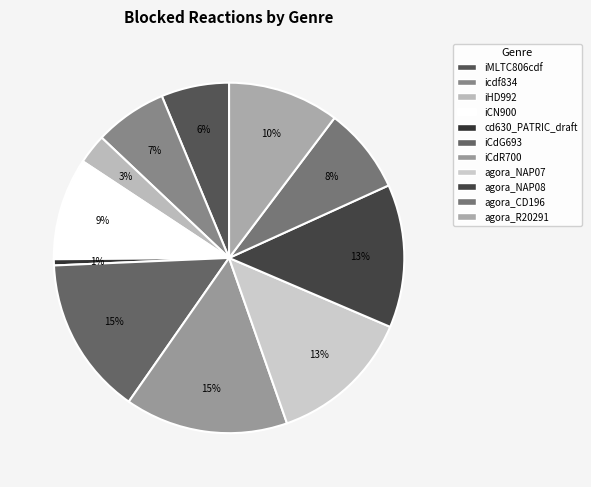

To the nearest percent, what is the combined percentage of agora_NAP07 and icdf834?

20%